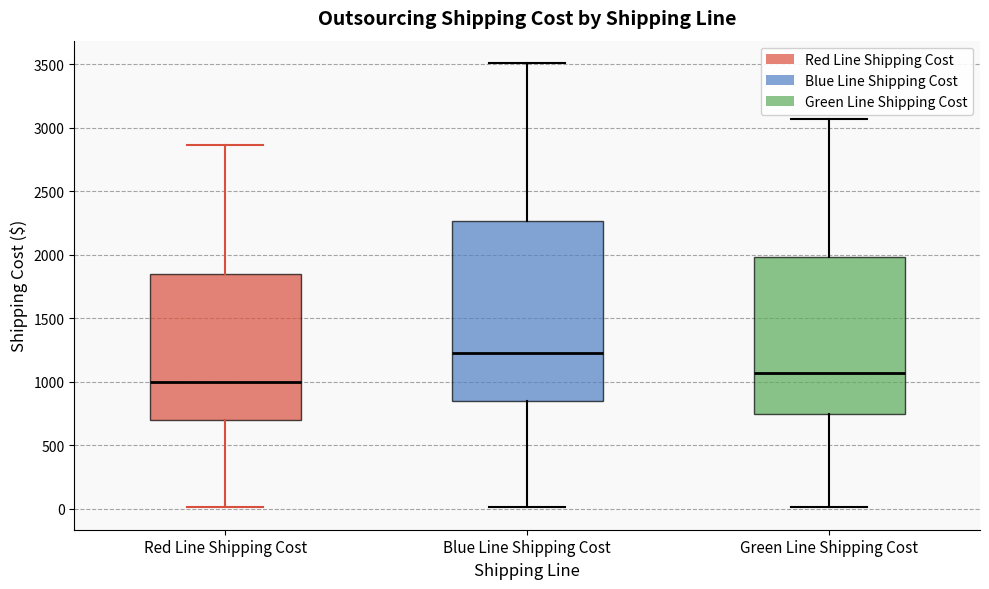

Reading left to right, read every box against the y-axis: the position of its median line, the range the box covers, and the ends of its whiskers. The values are not printed on the chart, so give them approximately, as read against the axis.

Red Line Shipping Cost: median 1000, box 700 to 1850, whiskers 0 to 2850
Blue Line Shipping Cost: median 1250, box 850 to 2250, whiskers 0 to 3500
Green Line Shipping Cost: median 1050, box 750 to 2000, whiskers 0 to 3050